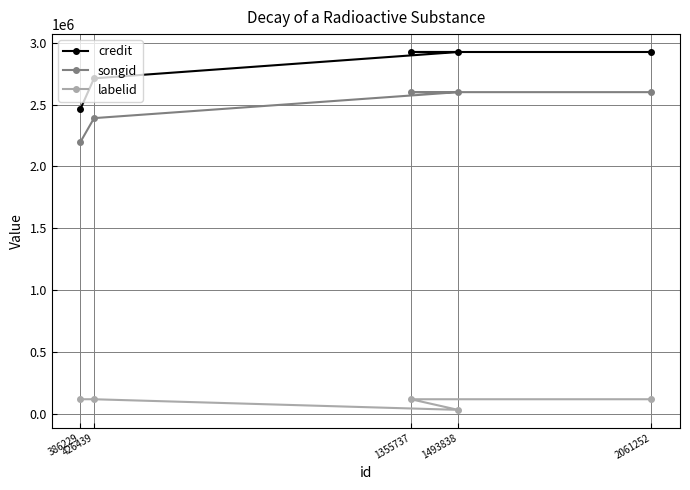

What is the difference between the labelid values at 426439 and 1493838?

85691